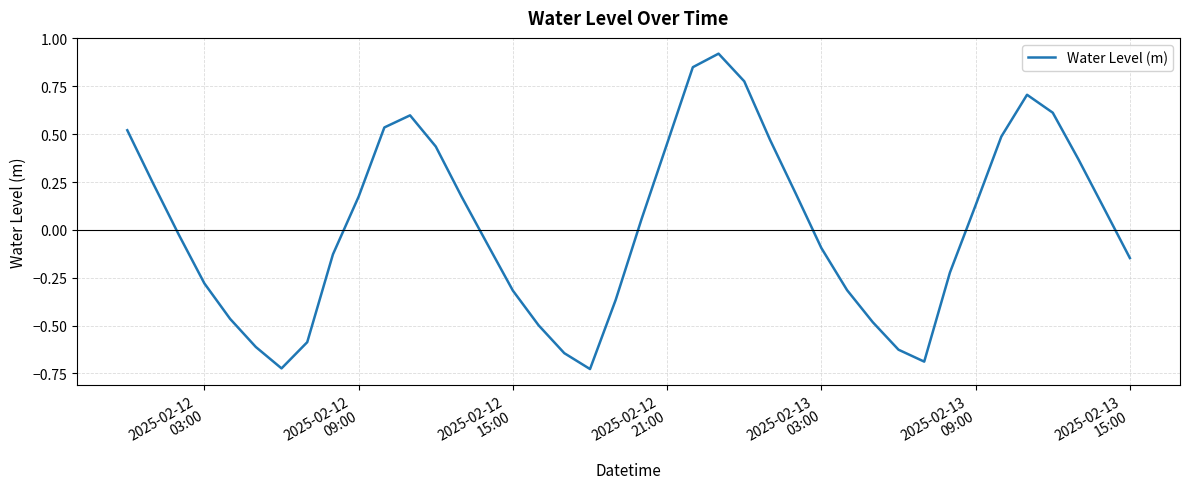

What is the difference between the maximum and minimum values?

1.6